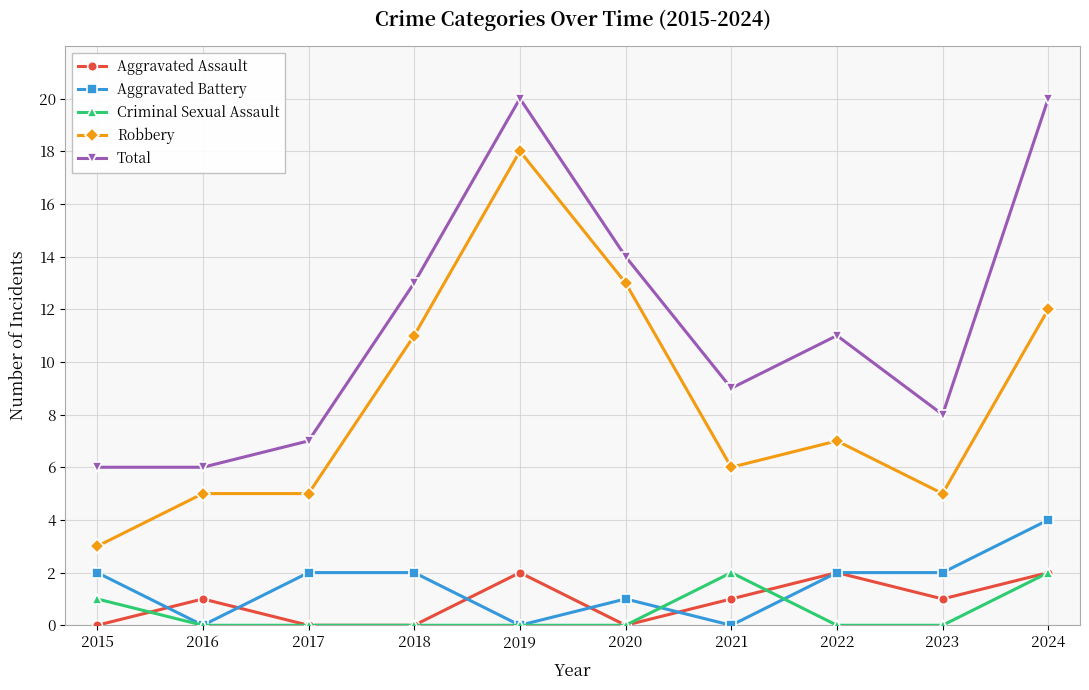

Reading left to right, extract all data points from this chart.

Aggravated Assault: 2015=0	2016=1	2017=0	2018=0	2019=2	2020=0	2021=1	2022=2	2023=1	2024=2
Aggravated Battery: 2015=2	2016=0	2017=2	2018=2	2019=0	2020=1	2021=0	2022=2	2023=2	2024=4
Criminal Sexual Assault: 2015=1	2016=0	2017=0	2018=0	2019=0	2020=0	2021=2	2022=0	2023=0	2024=2
Robbery: 2015=3	2016=5	2017=5	2018=11	2019=18	2020=13	2021=6	2022=7	2023=5	2024=12
Total: 2015=6	2016=6	2017=7	2018=13	2019=20	2020=14	2021=9	2022=11	2023=8	2024=20